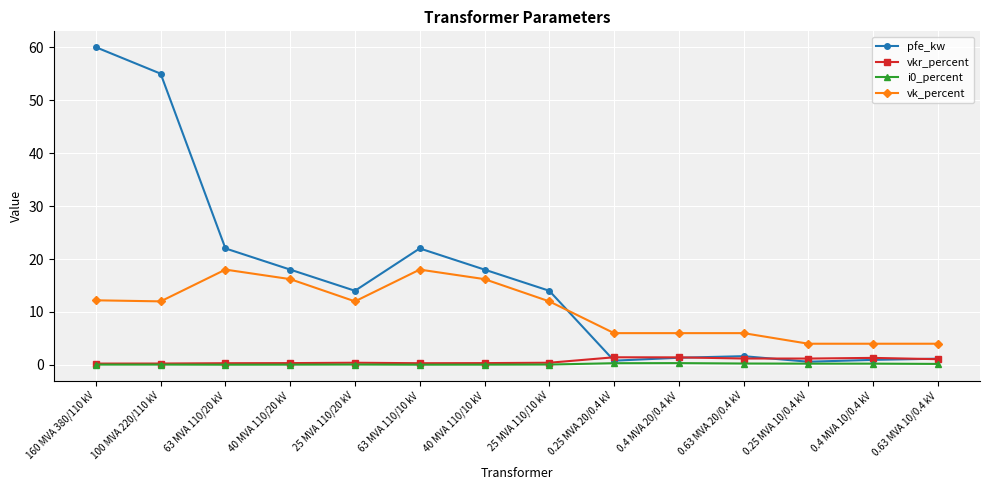

Does the chart display data point markers on the line(s)?

Yes